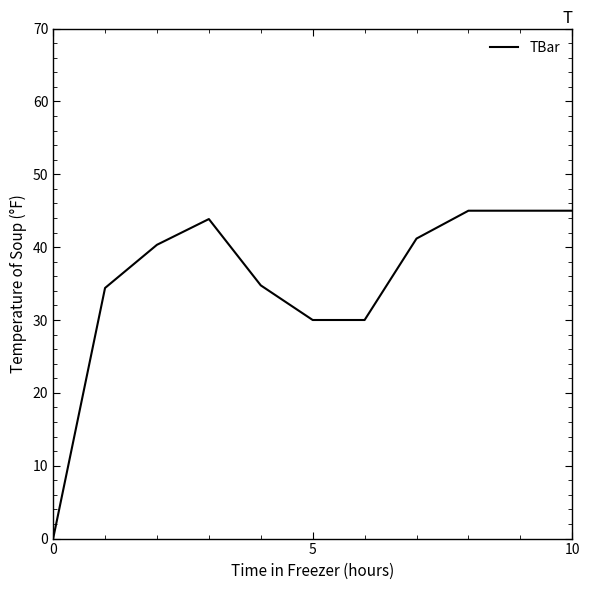

What is the difference between the maximum and minimum values?

45.0